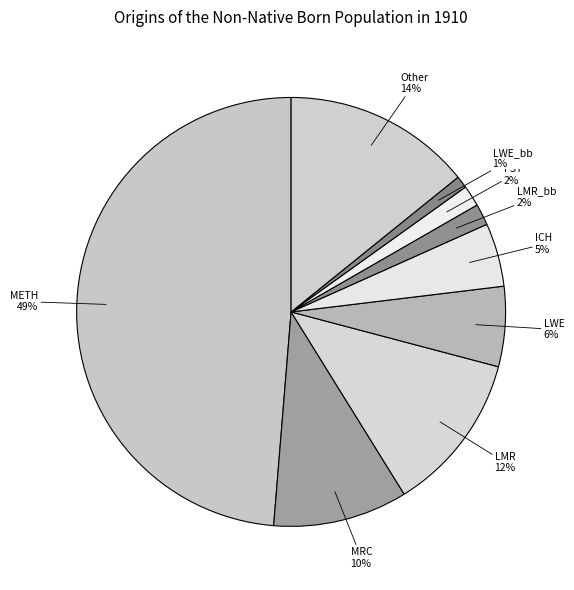

To the nearest percent, what is the difference between the largest and smallest slice percentages?

48%